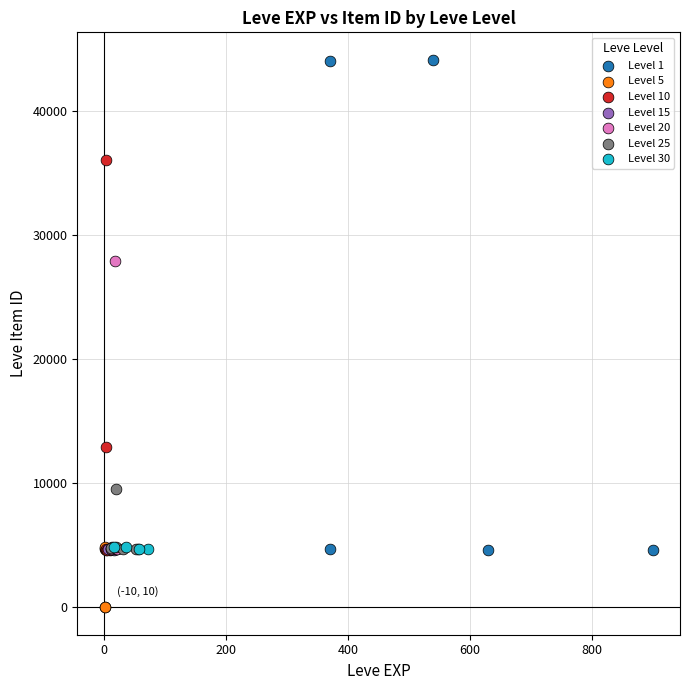

Which series reaches the maximum Y coordinate?

Level 1